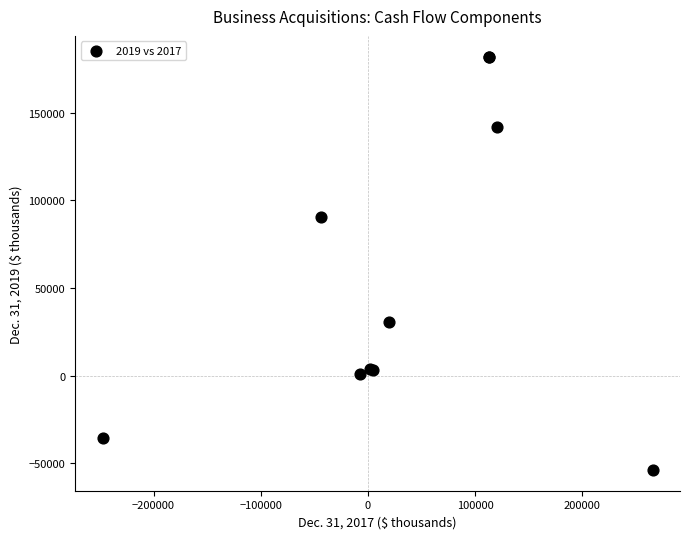

What Y value in the scatter plot is closest to 64108?

90830